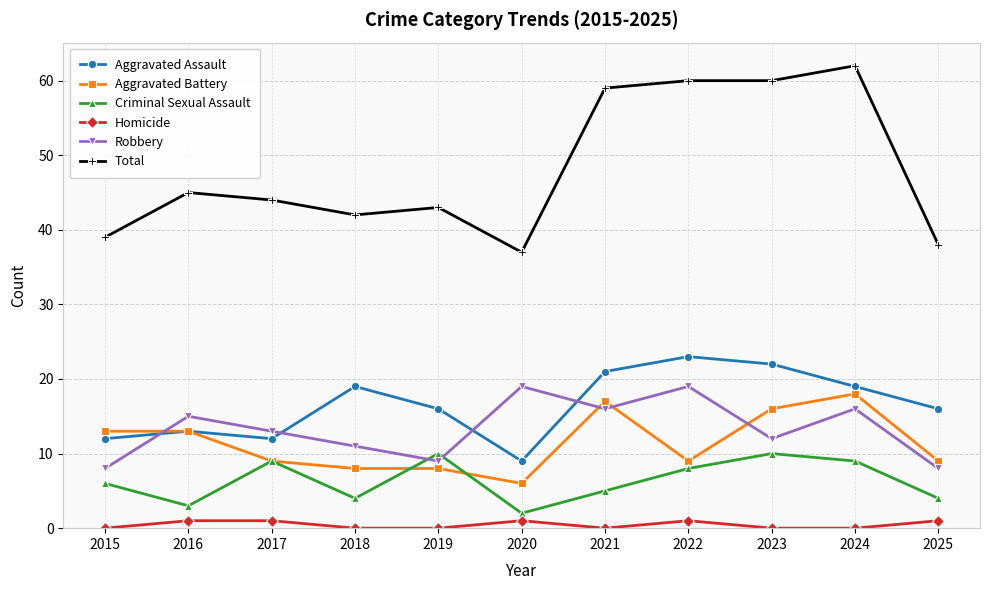

How many interior local peaks does the Robbery series have?

4